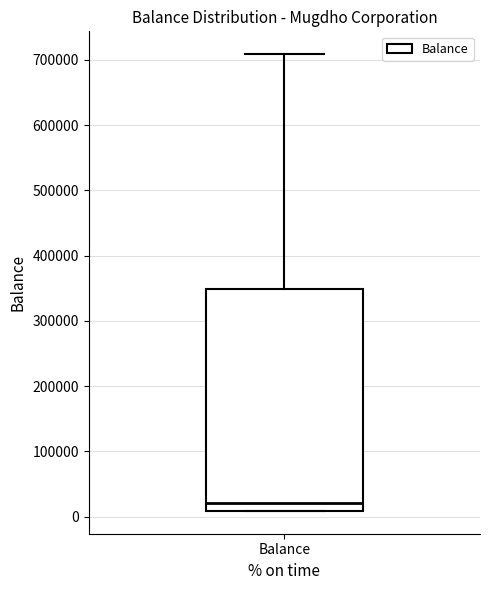

Where is the upper edge of the box for Balance on the y-axis? The values are not printed on the chart, so give them approximately, as read against the axis.

350000